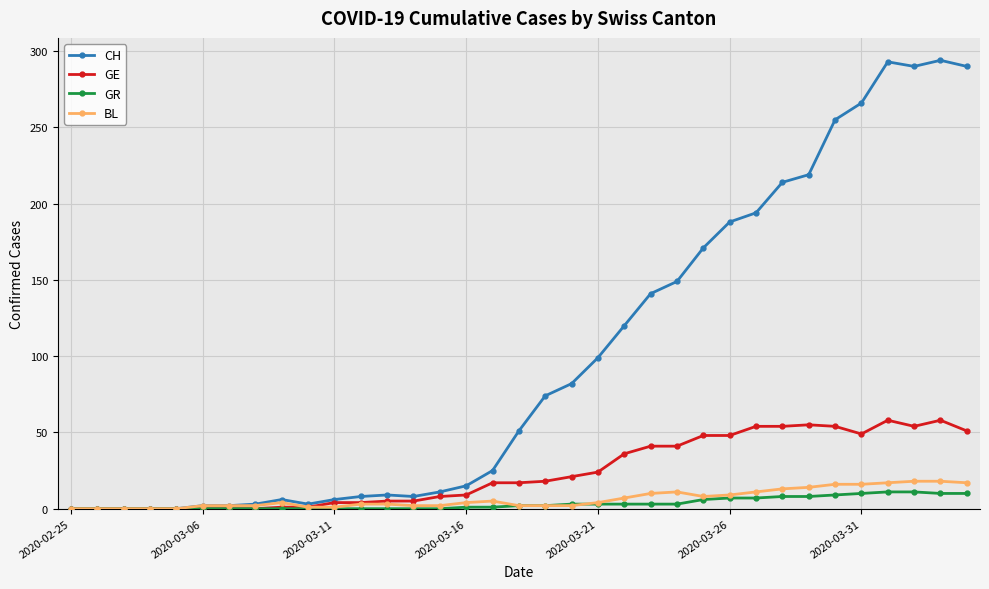

What is the difference between the maximum and minimum values in the BL series?

18